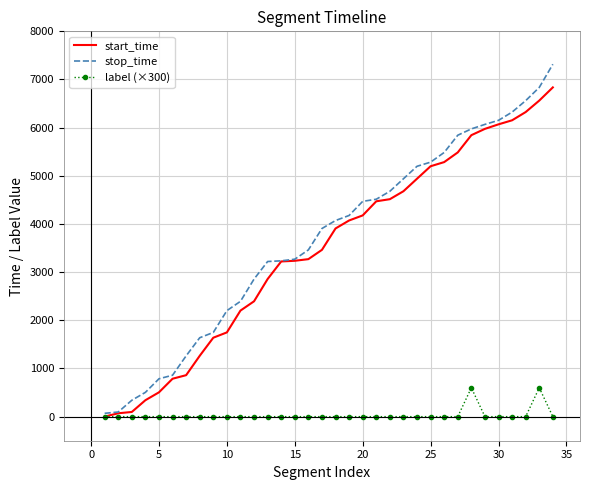

What is the greatest value displayed?

7316